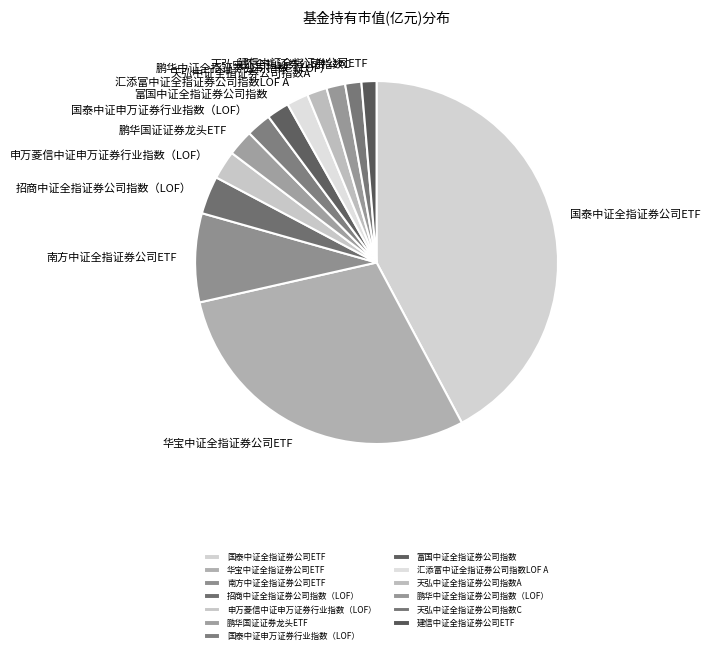

What is the largest slice in the pie chart?

国泰中证全指证券公司ETF